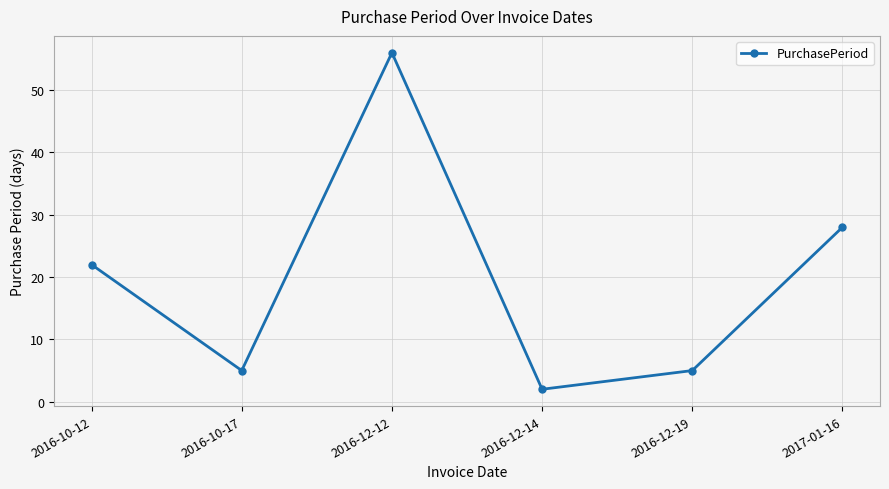

At which label is the value closest to 29?

2017-01-16